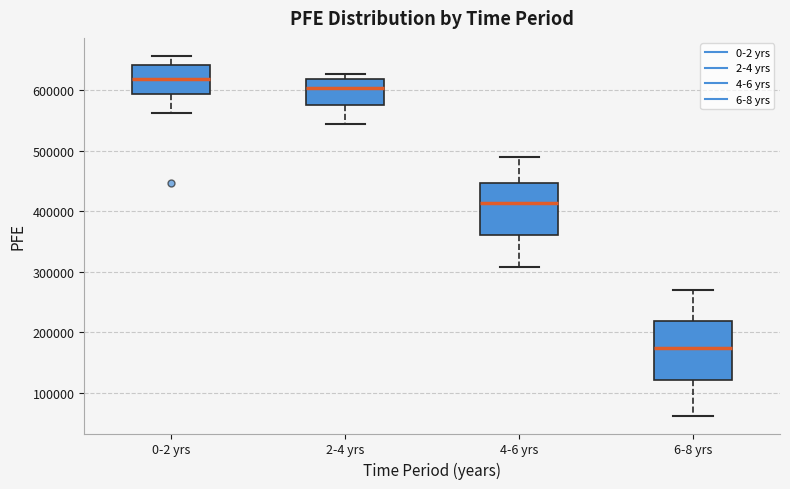

Where does the lower whisker of the box for 6-8 yrs end on the y-axis? The values are not printed on the chart, so give them approximately, as read against the axis.

60000